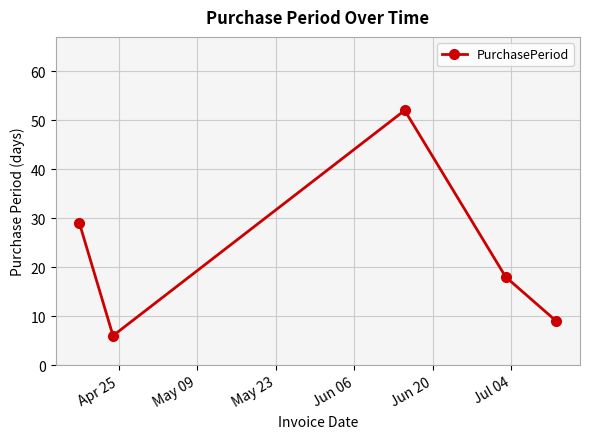

What is the maximum value shown in the chart?

52